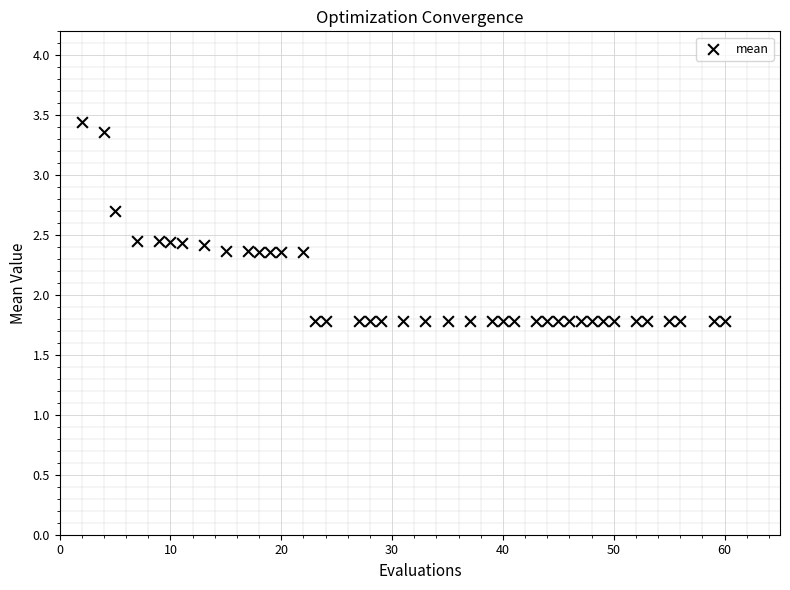

What is the range of Y values (max minus min)?

1.7